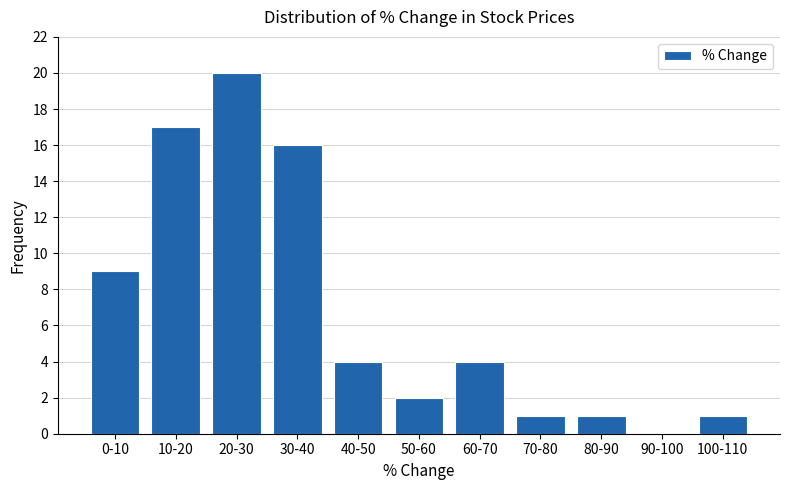

Reading left to right, extract all data points from this chart.

0-10=9	10-20=17	20-30=20	30-40=16	40-50=4	50-60=2	60-70=4	70-80=1	80-90=1	90-100=0	100-110=1